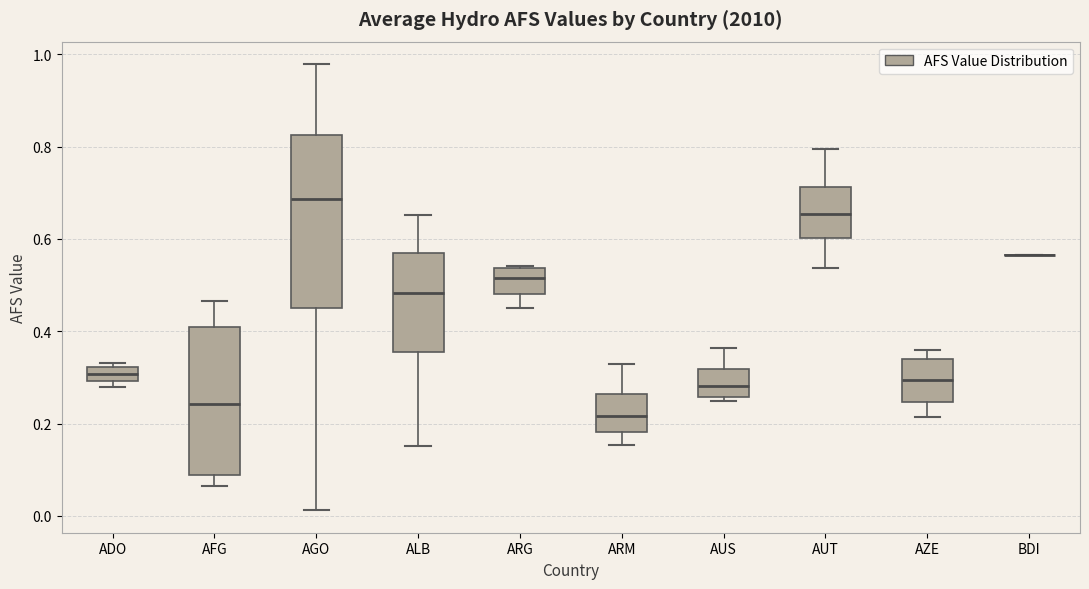

Reading left to right, read every box against the y-axis: the position of its median line, the range the box covers, and the ends of its whiskers. The values are not printed on the chart, so give them approximately, as read against the axis.

ADO: median 0.30 (inside the box), box 0.30 to 0.32, whiskers 0.28 to 0.34
AFG: median 0.24, box 0.08 to 0.40, whiskers 0.06 to 0.46
AGO: median 0.68, box 0.44 to 0.82, whiskers 0.02 to 0.98
ALB: median 0.48, box 0.36 to 0.58, whiskers 0.16 to 0.66
ARG: median 0.52, box 0.48 to 0.54, whiskers 0.44 to 0.54
ARM: median 0.22, box 0.18 to 0.26, whiskers 0.16 to 0.32
AUS: median 0.28, box 0.26 to 0.32, whiskers 0.24 to 0.36
AUT: median 0.66, box 0.60 to 0.72, whiskers 0.54 to 0.80
AZE: median 0.30, box 0.24 to 0.34, whiskers 0.22 to 0.36
BDI: box collapsed to a line at 0.56, whiskers 0.56 to 0.56